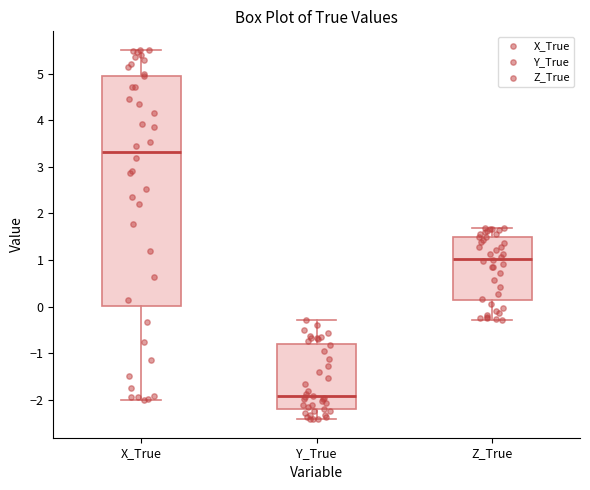

Where does the lower whisker of the box for X_True end on the y-axis? The values are not printed on the chart, so give them approximately, as read against the axis.

-2.0